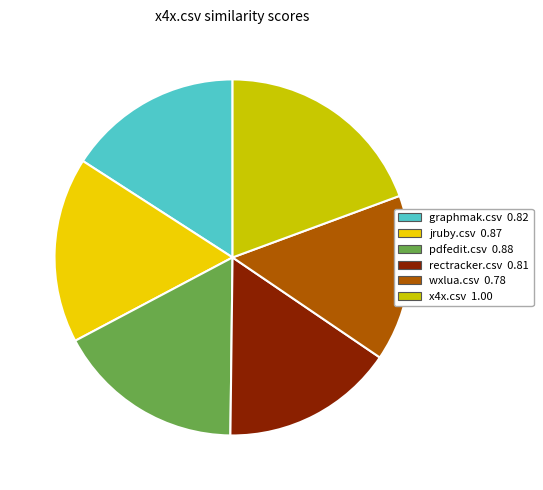

How many segments does this pie chart have?

6